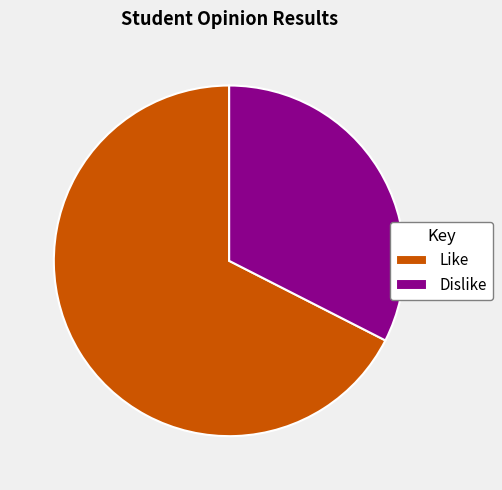

Is it true that Dislike is 23% of the pie?

False